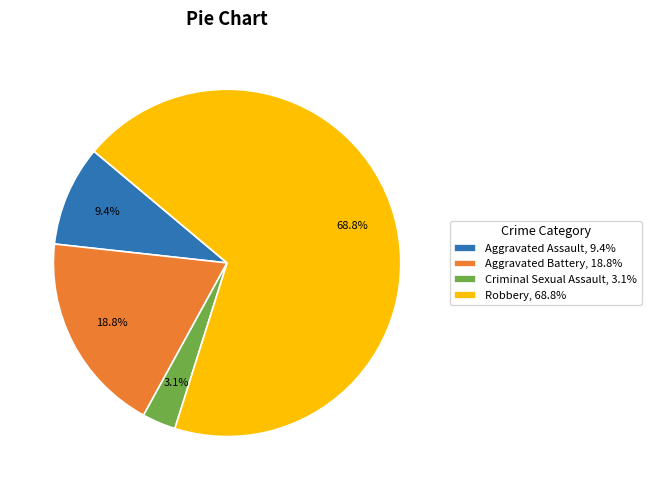

To the nearest percent, what percentage of the pie is Aggravated Battery?

19%